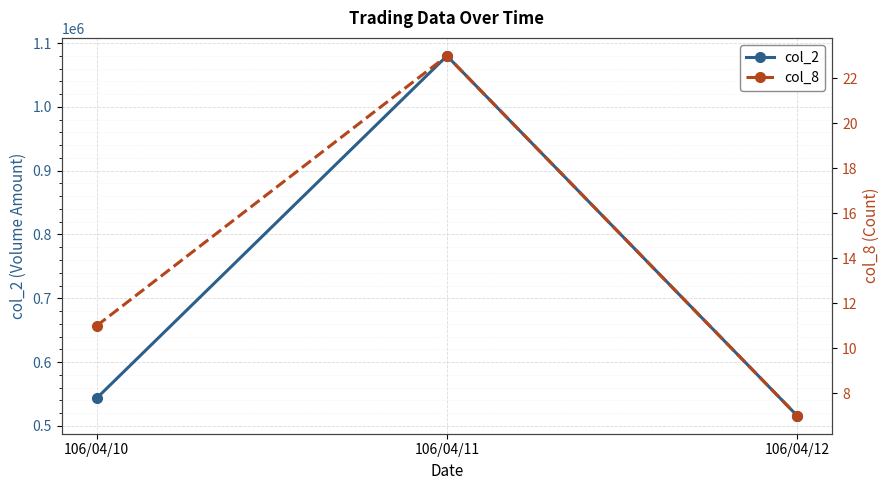

What are all the series names shown in the legend?

col_2, col_8